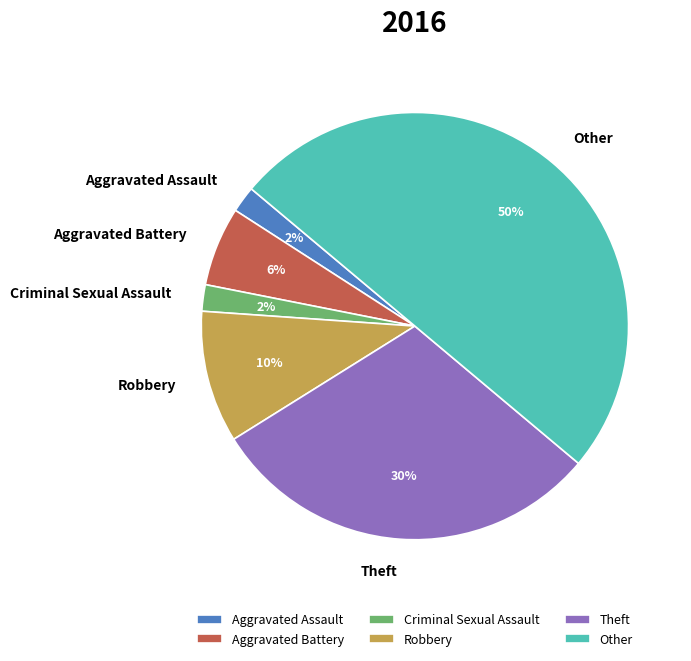

Which slice is the largest?

Other